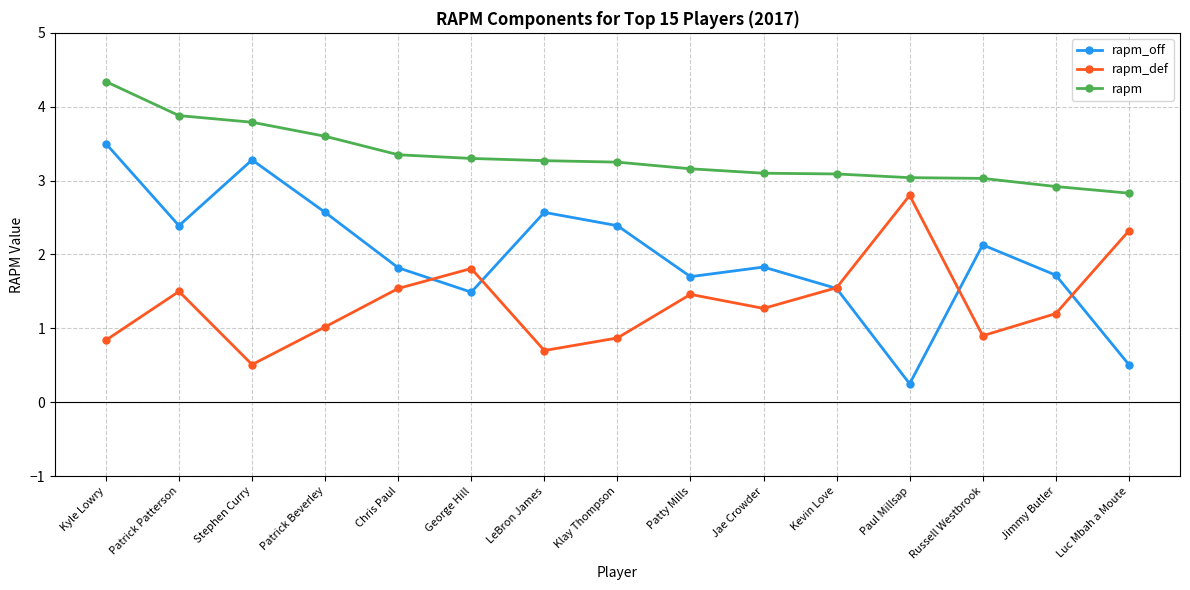

What is the sum of the rapm_off values at Jae Crowder and George Hill?

3.3